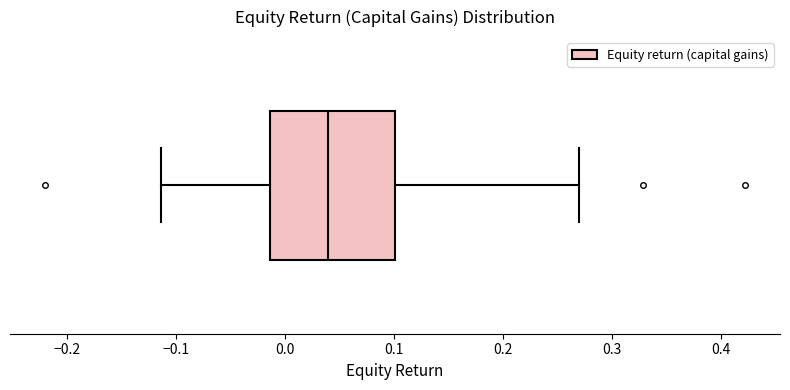

Read this box plot against the x-axis: the position of the median line, the range covered by the box, and the ends of both whiskers. The values are not printed on the chart, so give them approximately, as read against the axis.

median 0.04, box -0.01 to 0.10, whiskers -0.11 to 0.27